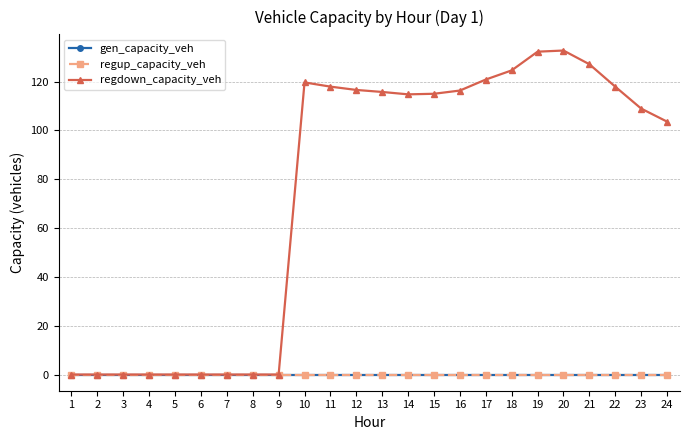

Is this an area chart (filled region under the line)?

No